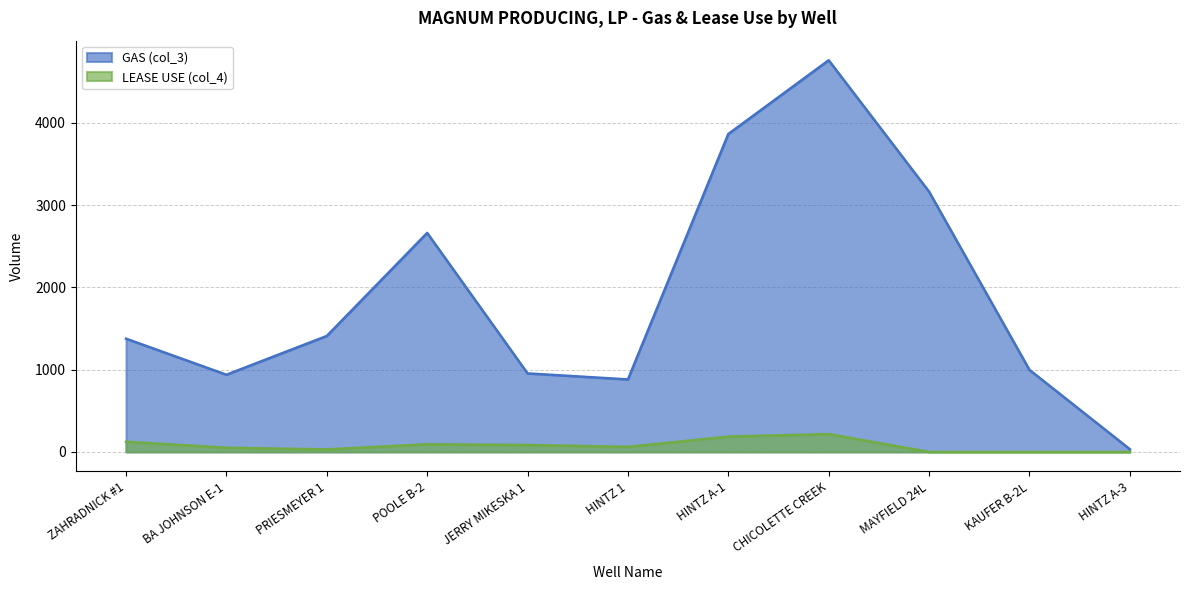

Reading left to right, transcribe all the data shown in this chart.

GAS (col_3): ZAHRADNICK #1=1376	BA JOHNSON E-1=938	PRIESMEYER 1=1409	POOLE B-2=2661	JERRY MIKESKA 1=954	HINTZ 1=881	HINTZ A-1=3863	CHICOLETTE CREEK=4759	MAYFIELD 24L=3162	KAUFER B-2L=997	HINTZ A-3=33
LEASE USE (col_4): ZAHRADNICK #1=124	BA JOHNSON E-1=51	PRIESMEYER 1=31	POOLE B-2=93	JERRY MIKESKA 1=84	HINTZ 1=62	HINTZ A-1=186	CHICOLETTE CREEK=217	MAYFIELD 24L=0	KAUFER B-2L=0	HINTZ A-3=0